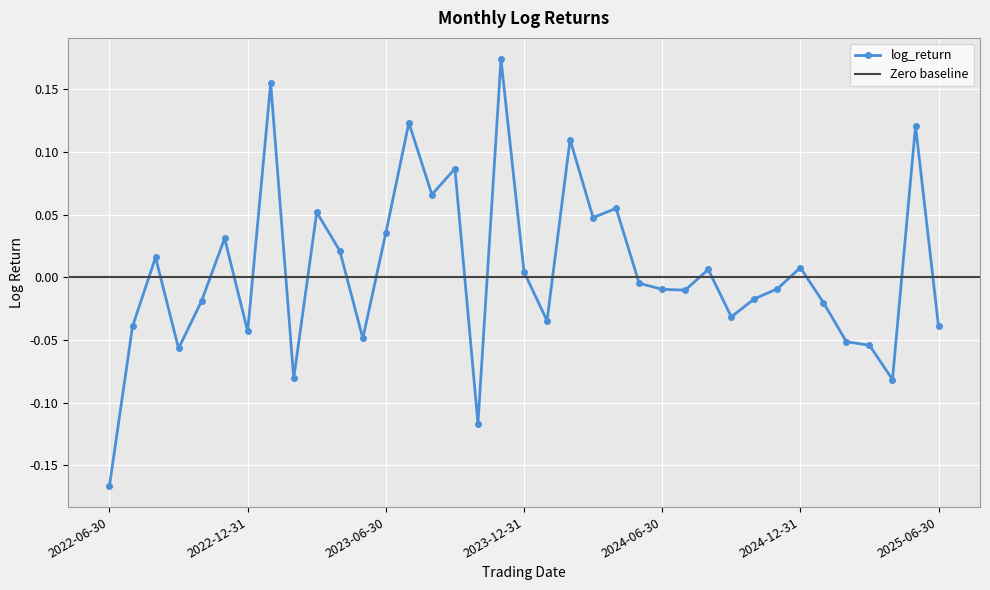

Read the value at 2022-09-30.

-0.1